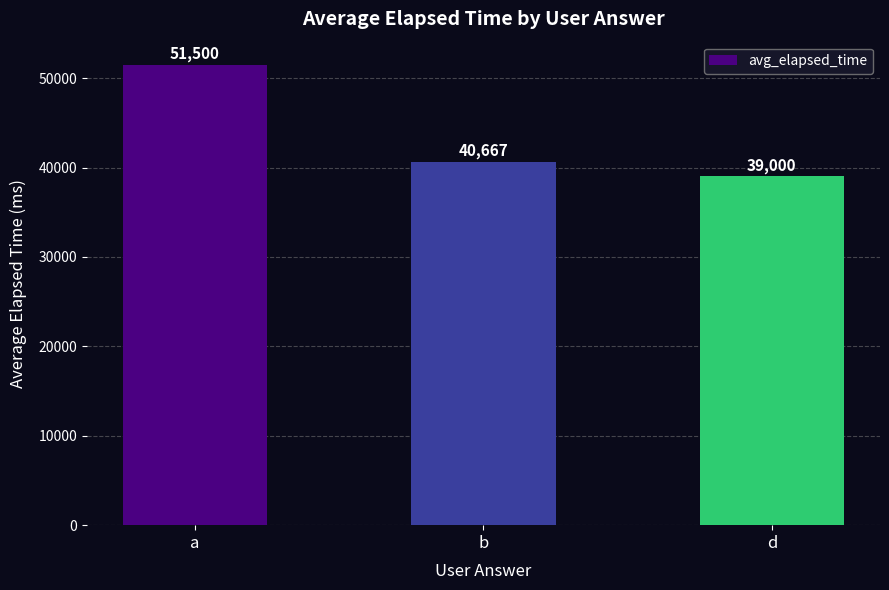

Does the chart contain any negative values?

No